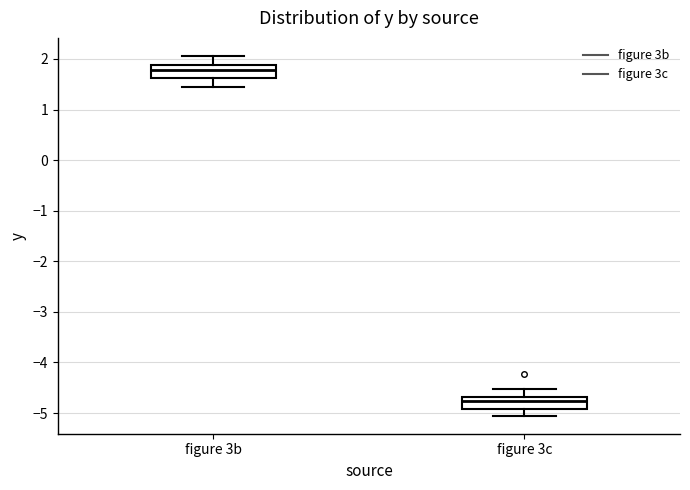

Where does the upper whisker of the box for figure 3b end on the y-axis? The values are not printed on the chart, so give them approximately, as read against the axis.

2.1